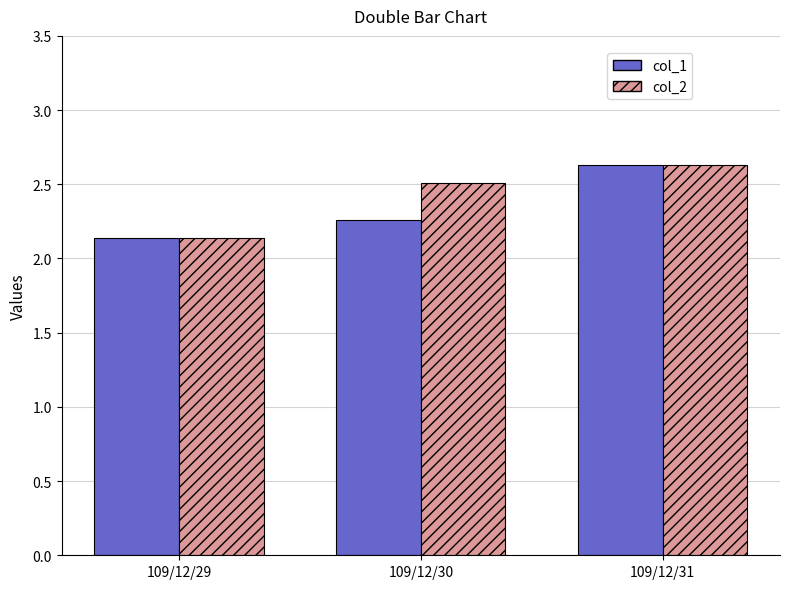

What are all the series names shown in the legend?

col_1, col_2